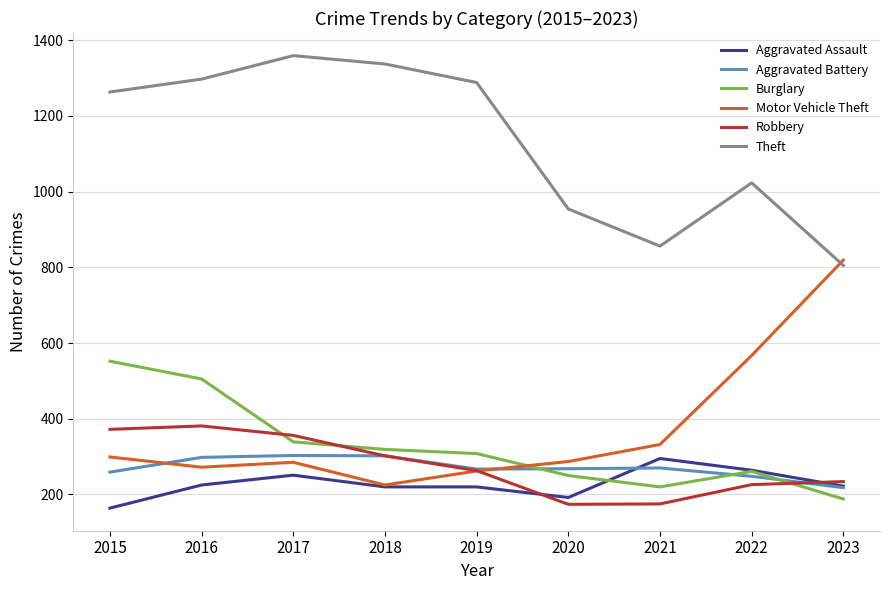

Where is Theft nearest to the value 1082?

2022